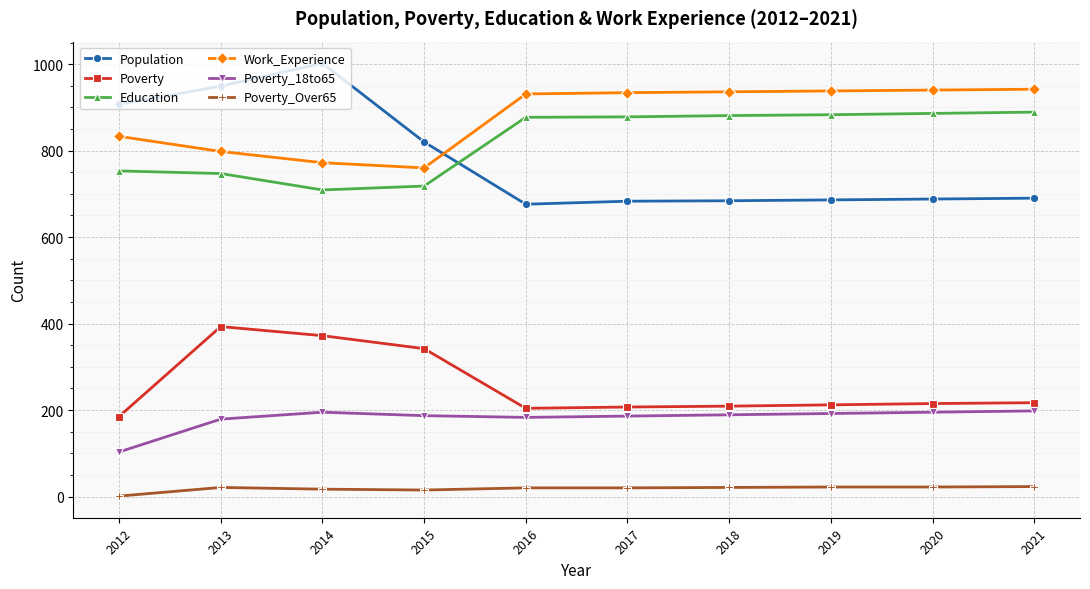

Does the chart have visible grid lines?

Yes